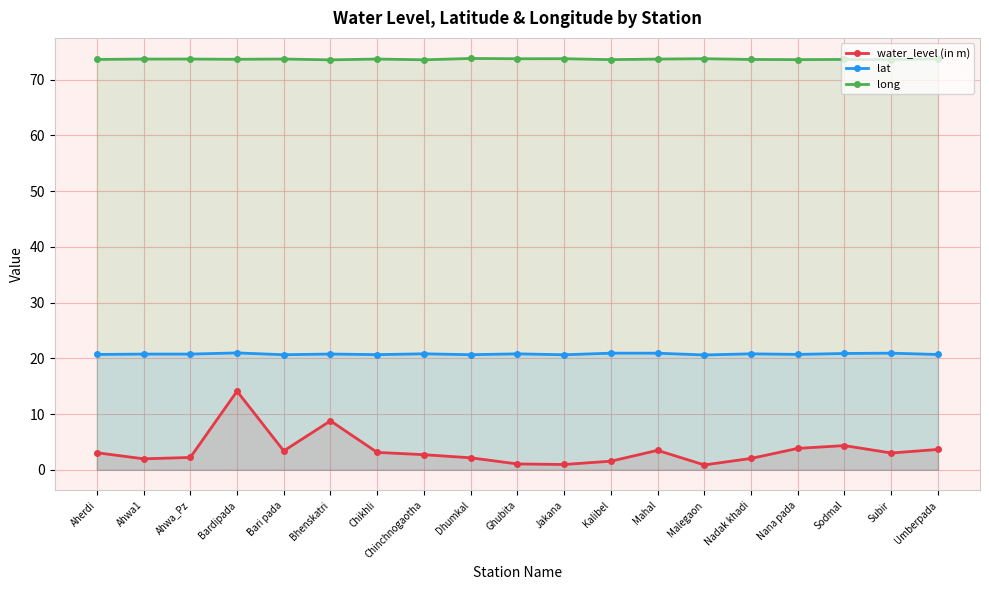

Is it true that lat equals 20.8 at Bhenskatri?

True